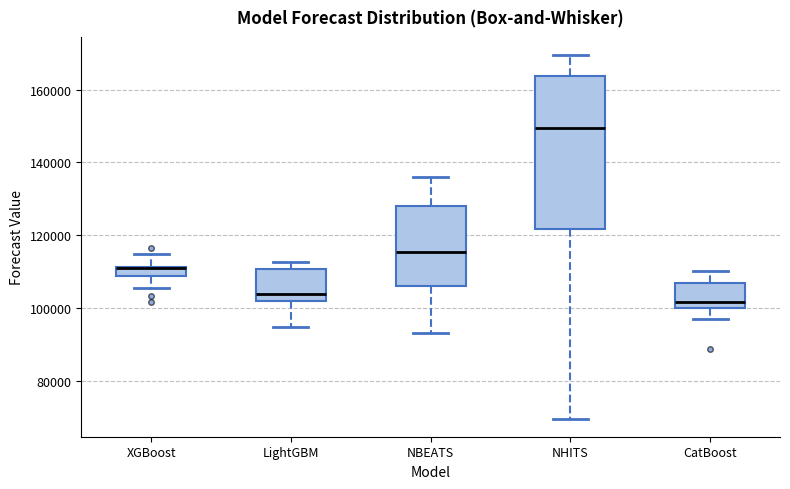

Comparing the boxes themselves (not the whiskers), which one is the tallest?

NHITS